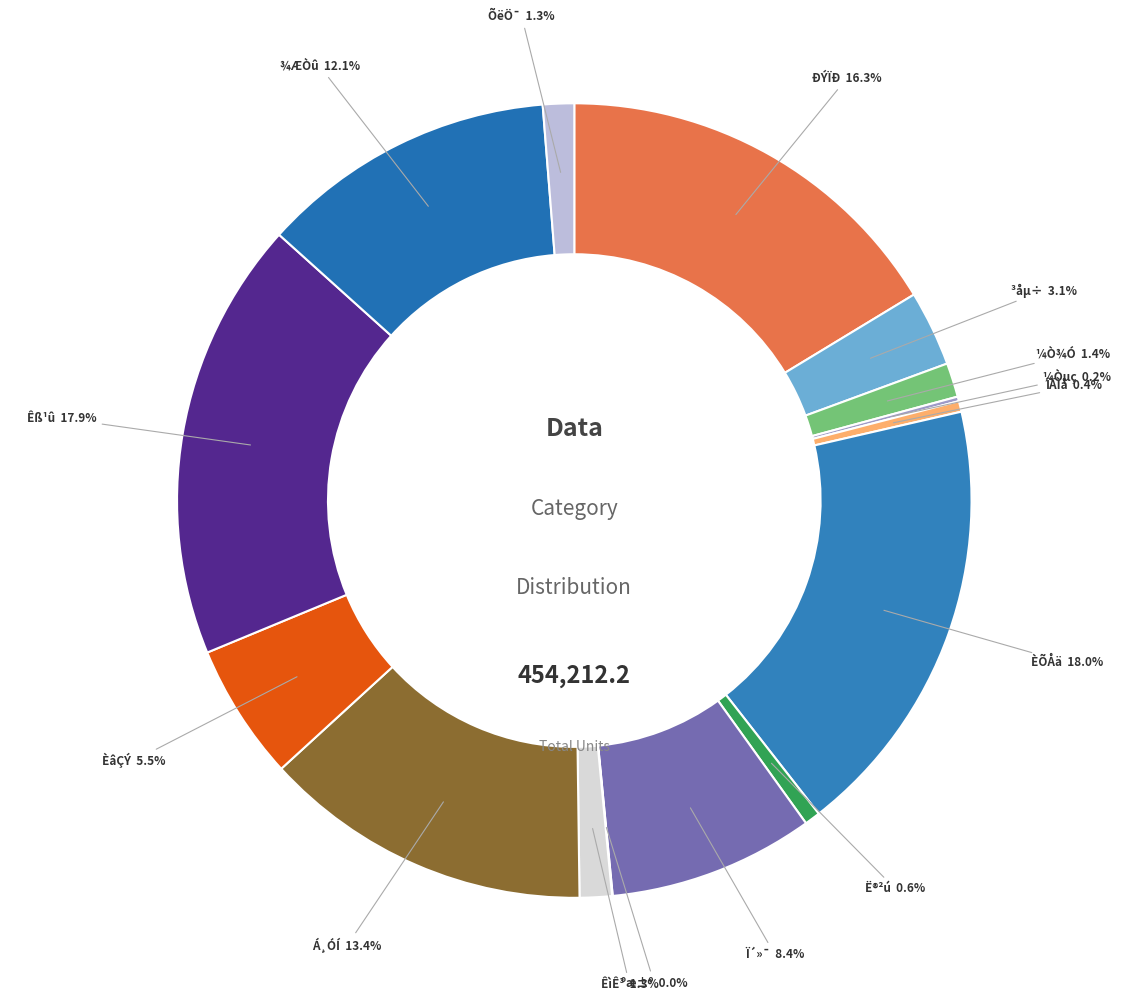

What percentage is NOT represented by Á¸ÓÍ?

86.6%